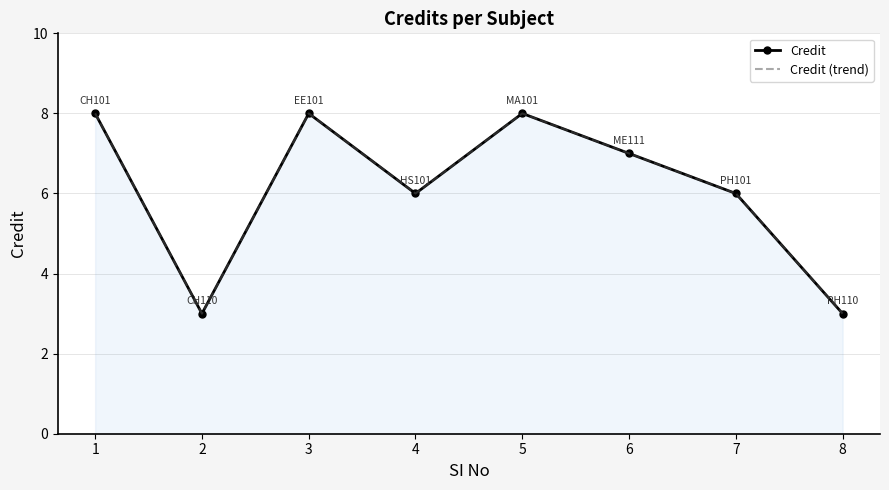

True or false: Credit has a value of 3 at 8.

True